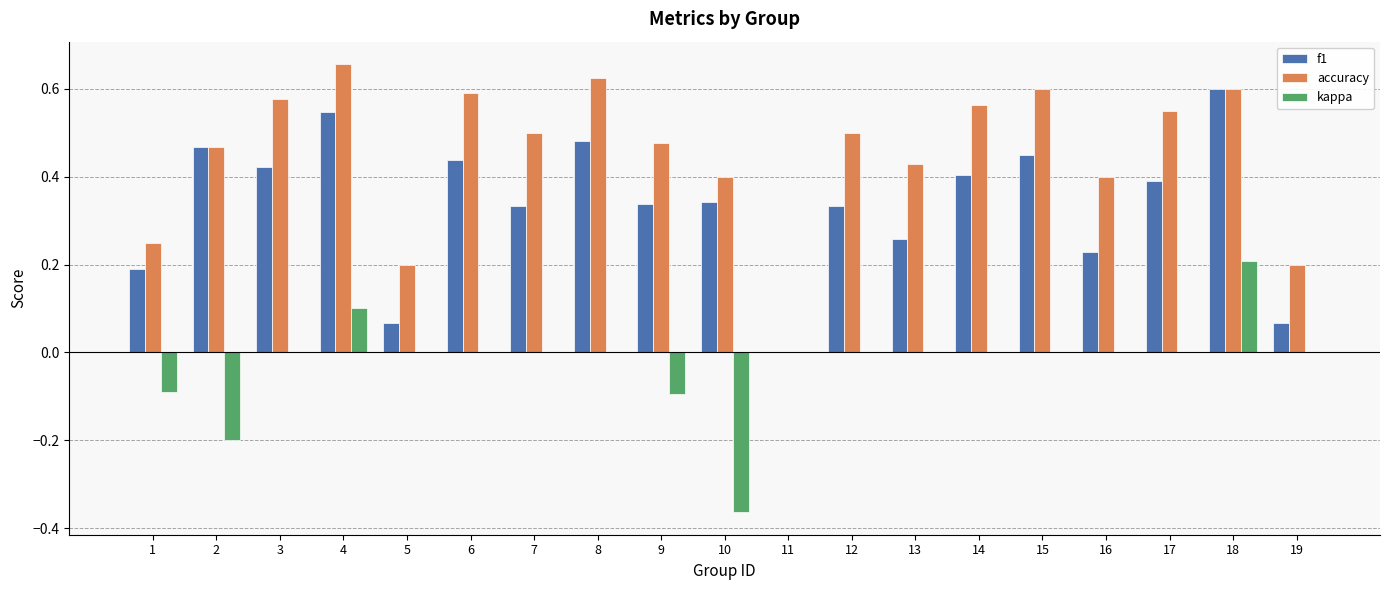

Is the value of accuracy at 15 greater than the value of f1 at 14?

Yes